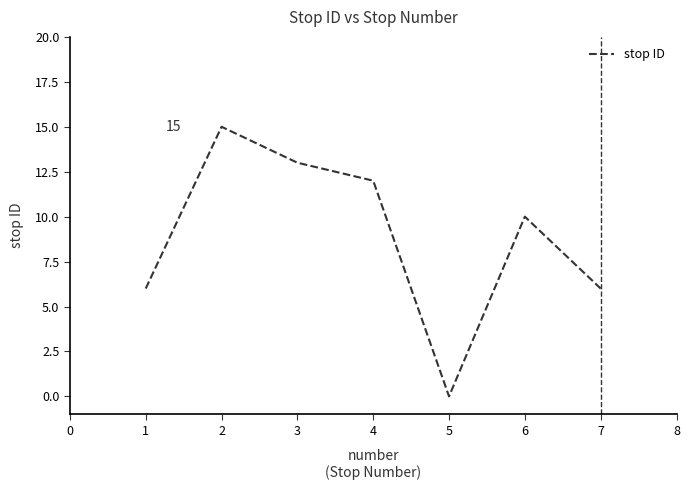

How many lines are shown in the chart?

1